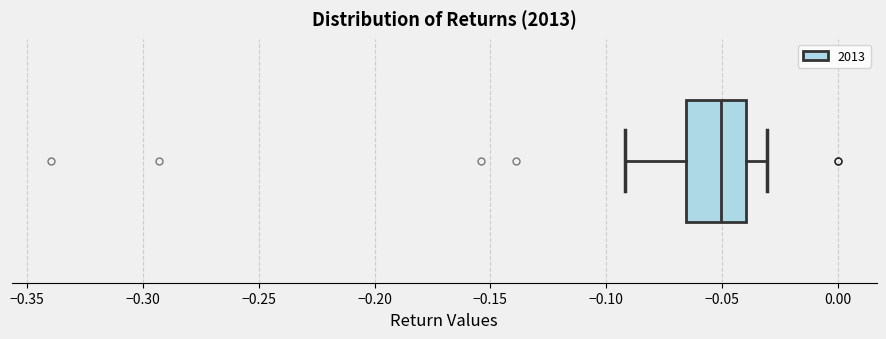

Transcribe this box plot: give where the median line is, the range the box spans, and where the two whiskers end, as read against the x-axis. The values are not printed on the chart, so give them approximately, as read against the axis.

median -0.050, box -0.065 to -0.040, whiskers -0.090 to -0.030